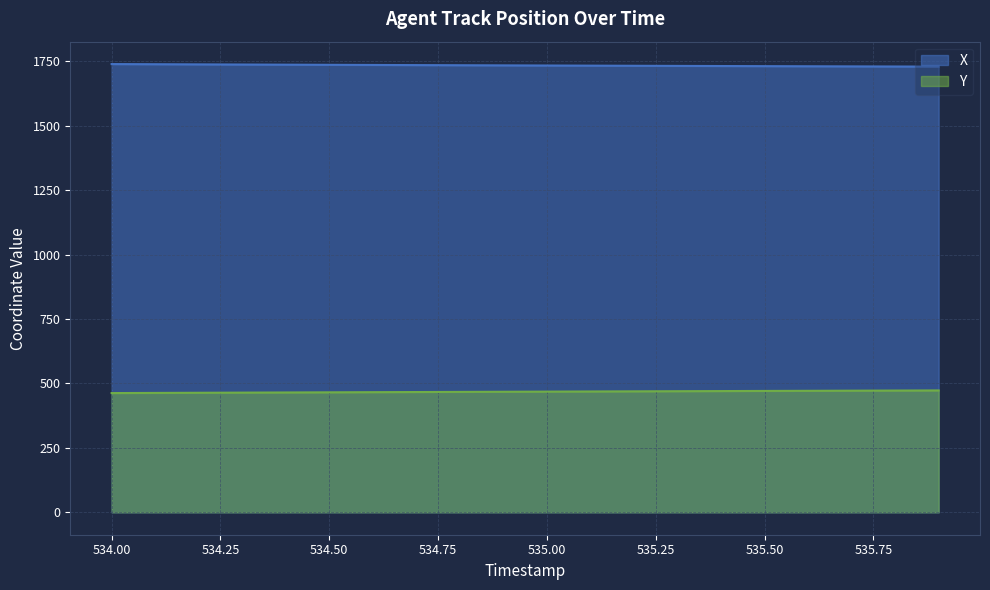

Reading left to right, extract all data points from this chart.

X: 1738.7	1738.1	1737.5	1736.9	1736.3	1735.8	1735.2	1734.7	1734.1	1733.6	1733.1	1732.6	1732.1	1731.6	1731.1	1730.6	1730.2	1729.7	1729.2	1728.8
Y: 462.5	463.1	463.7	464.3	464.8	465.4	466.0	466.5	467.1	467.6	468.2	468.7	469.2	469.8	470.3	470.8	471.3	471.8	472.3	472.8